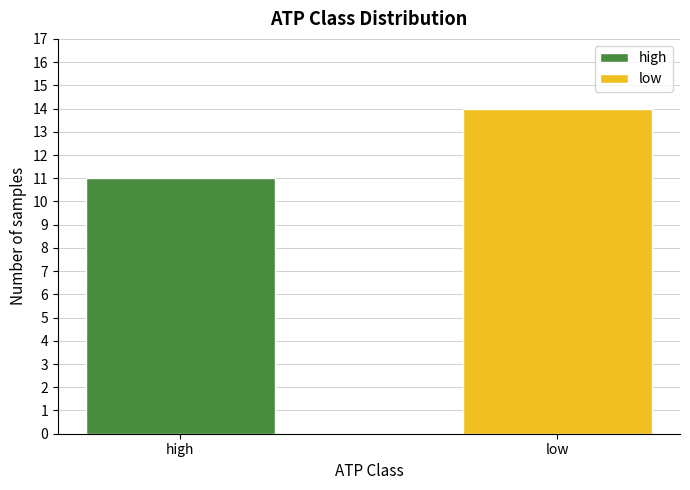

Reading left to right, what are all the values shown in this chart?

11	14